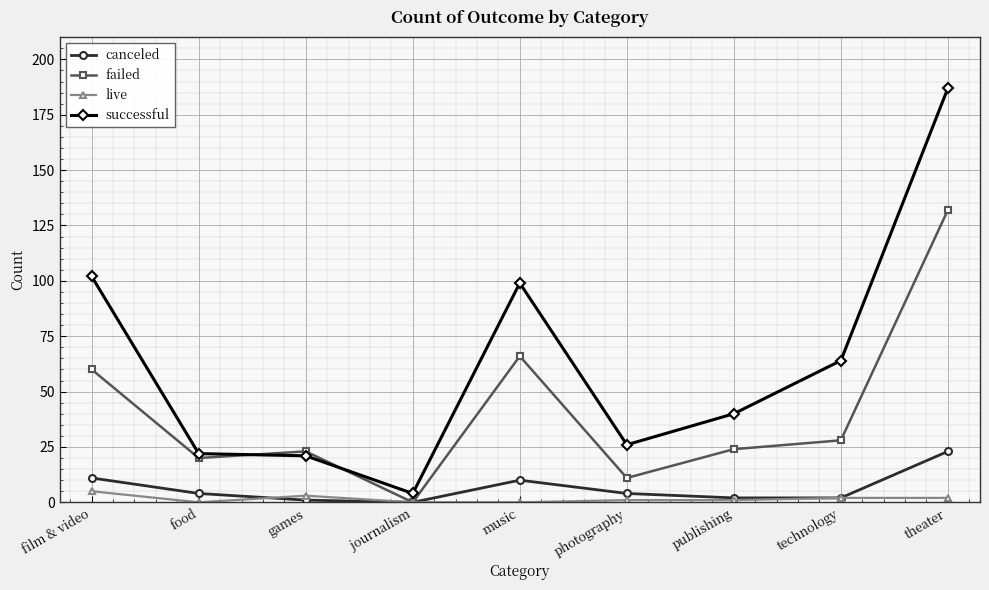

What is the minimum value for successful?

4